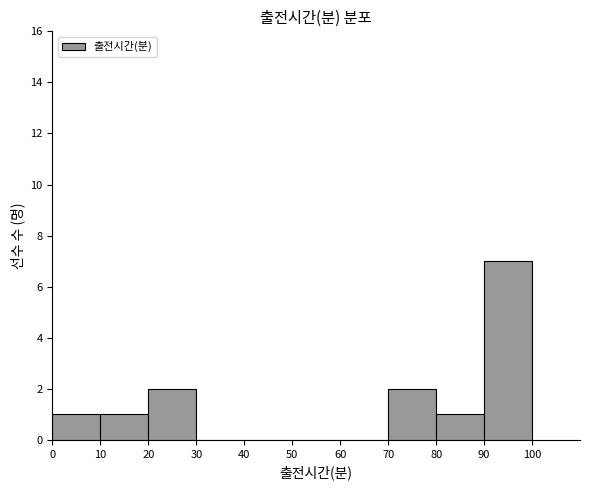

Reading left to right, list every bar in this chart as the range it spans on the x-axis followed by its height. The values are not printed on the chart, so give them approximately, as read against the axis.

0 to 10: 1
10 to 20: 1
20 to 30: 2
30 to 40: 0
40 to 50: 0
50 to 60: 0
60 to 70: 0
70 to 80: 2
80 to 90: 1
90 to 100: 7